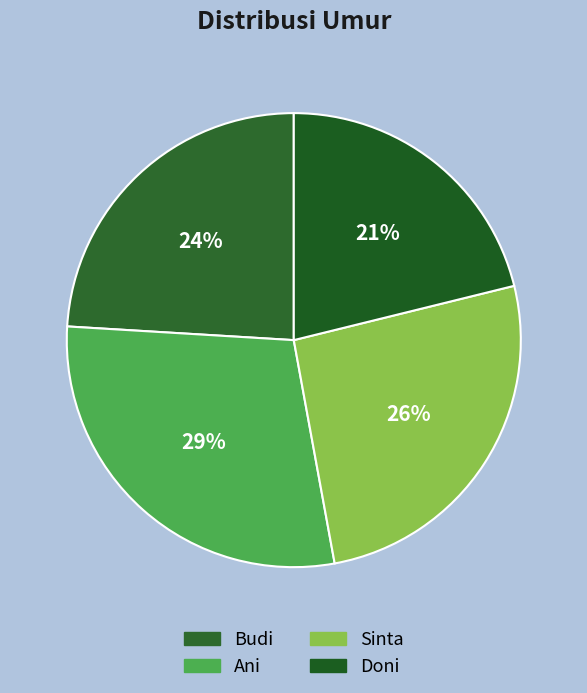

Is there a majority slice in this chart?

No